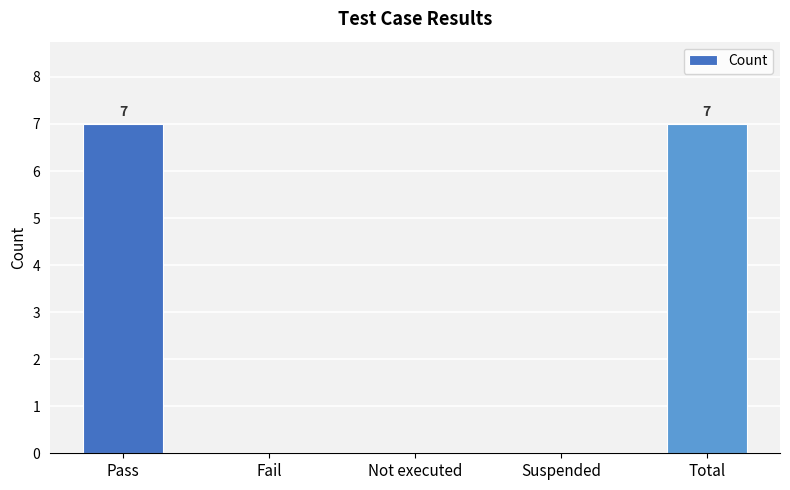

How many values are between 0 and 7?

5